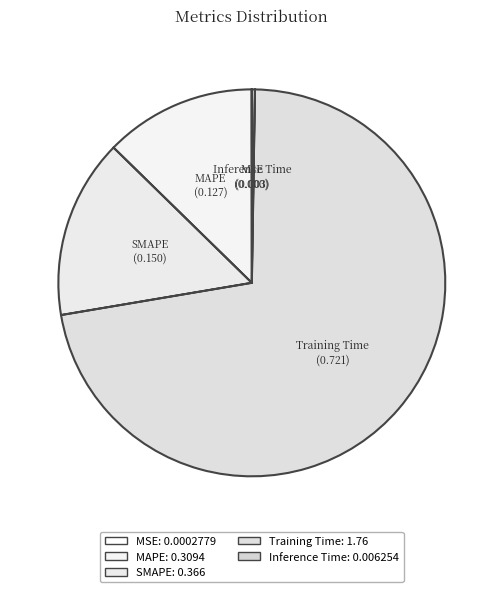

What is the smallest slice in the pie chart?

MSE